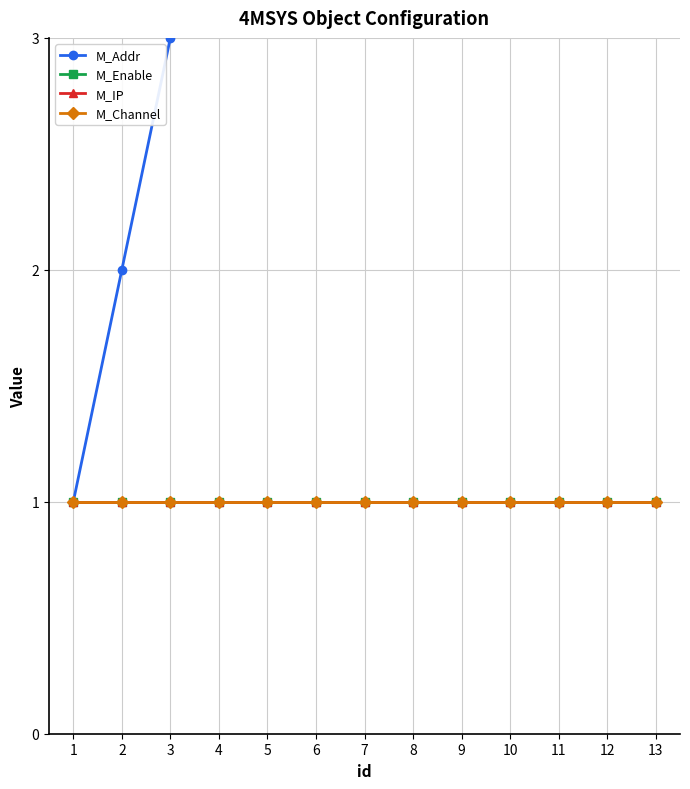

Does the chart have visible grid lines?

Yes